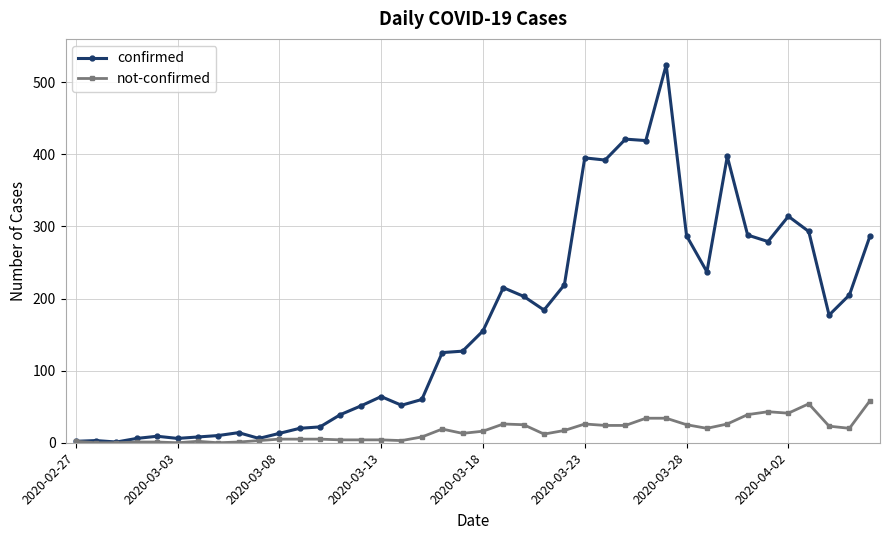

What is the maximum value shown in the chart?

524